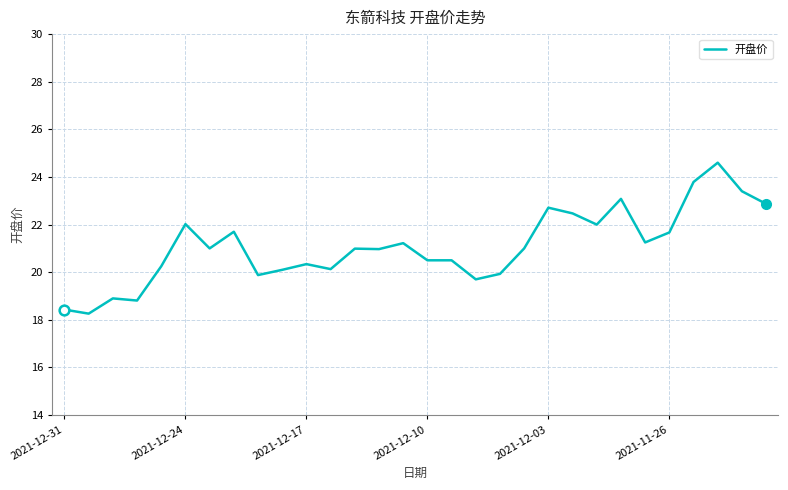

What is the difference between the maximum and minimum values?

6.3